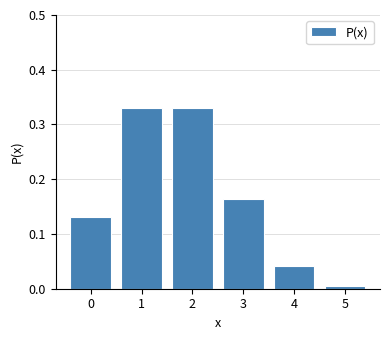

What is the sum of all values?

1.0